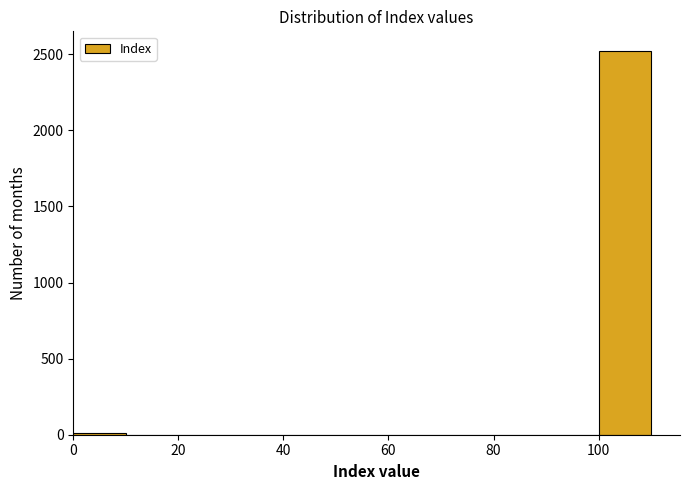

What is the height of the bar covering 100 to 110 on the x-axis? The values are not printed on the chart, so give them approximately, as read against the axis.

2550